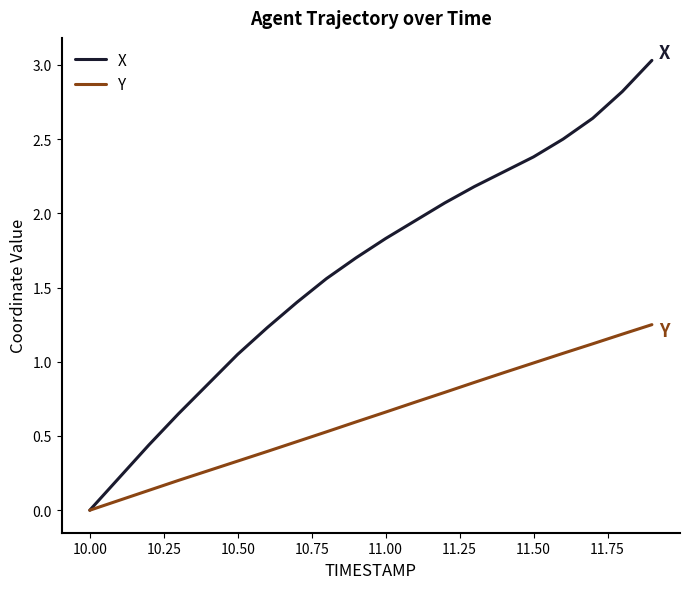

What is the maximum value for X?

3.0